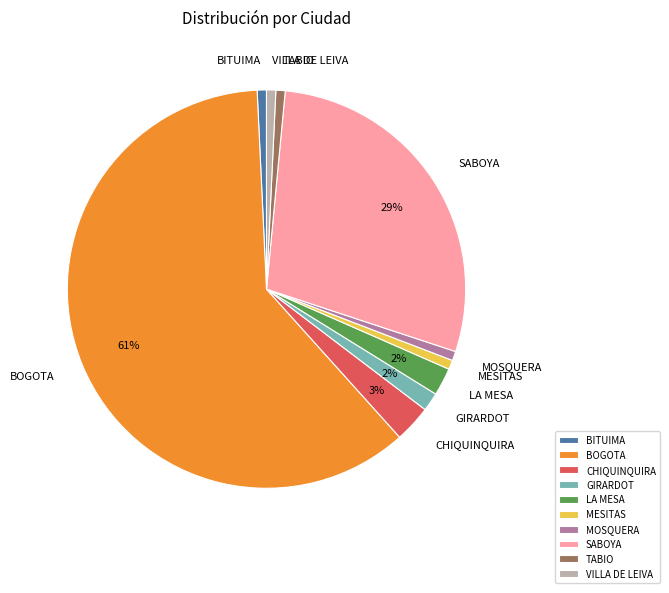

Do MOSQUERA and BITUIMA together represent more than half of the pie?

No